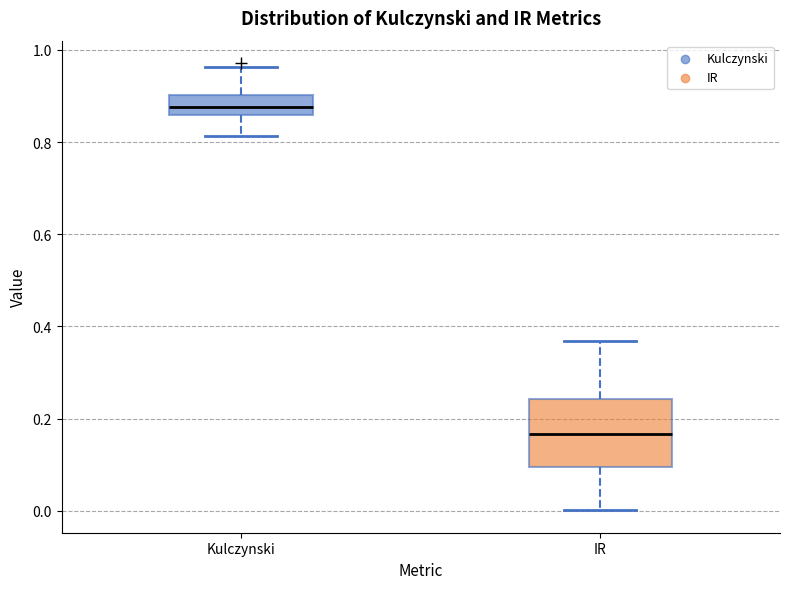

Reading left to right, read every box against the y-axis: the position of its median line, the range the box covers, and the ends of its whiskers. The values are not printed on the chart, so give them approximately, as read against the axis.

Kulczynski: median 0.88, box 0.86 to 0.90, whiskers 0.82 to 0.96
IR: median 0.16, box 0.10 to 0.24, whiskers 0.00 to 0.36